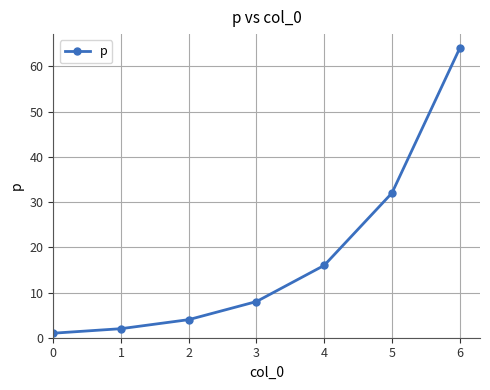

What is the value of the 1st point from the left?

1